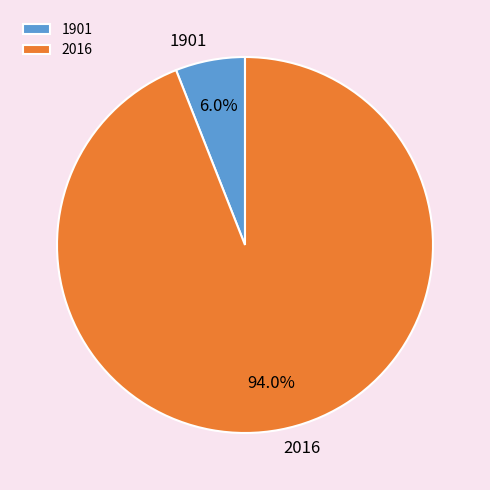

Which slice represents more than half of the pie?

2016